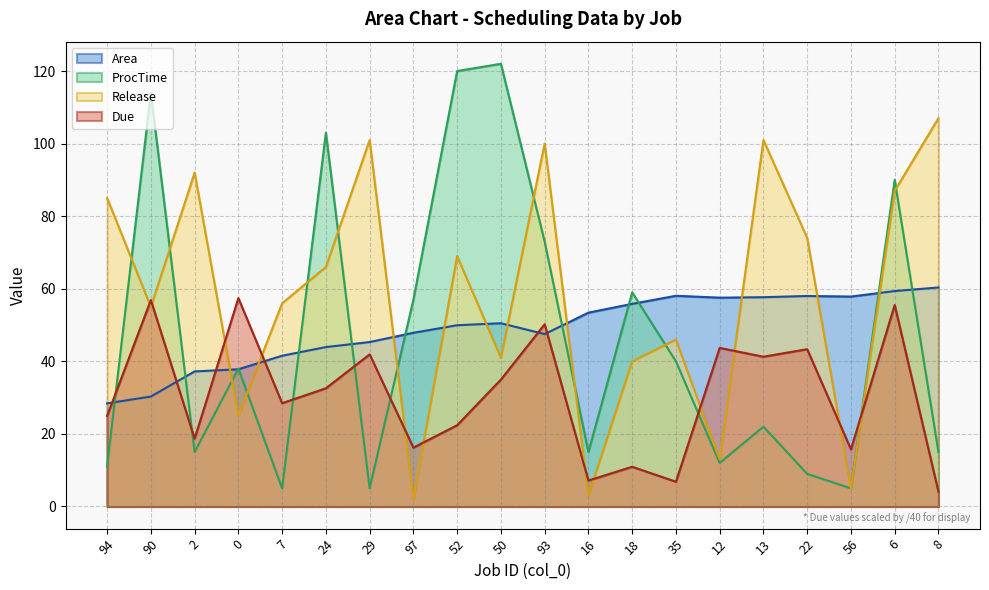

Reading right to left, list all the values displayed in this chart.

Area: 60.4	59.4	57.9	58.0	57.7	57.5	58.1	55.8	53.4	47.5	50.5	50.0	47.9	45.3	43.9	41.5	37.8	37.2	30.3	28.4
ProcTime: 15.0	90.0	5.0	9.0	22.0	12.0	40.0	59.0	15.0	73.0	122.0	120.0	57.0	5.0	103.0	5.0	38.0	15.0	114.0	11.0
Release: 107.0	87.0	5.0	74.0	101.0	13.0	46.0	40.0	3.0	100.0	41.0	69.0	2.0	101.0	66.0	56.0	25.0	92.0	55.0	85.0
Due: 4.1	55.5	15.8	43.4	41.3	43.7	6.8	10.9	7.2	50.2	35.0	22.4	16.2	41.9	32.6	28.5	57.4	18.7	56.9	25.0